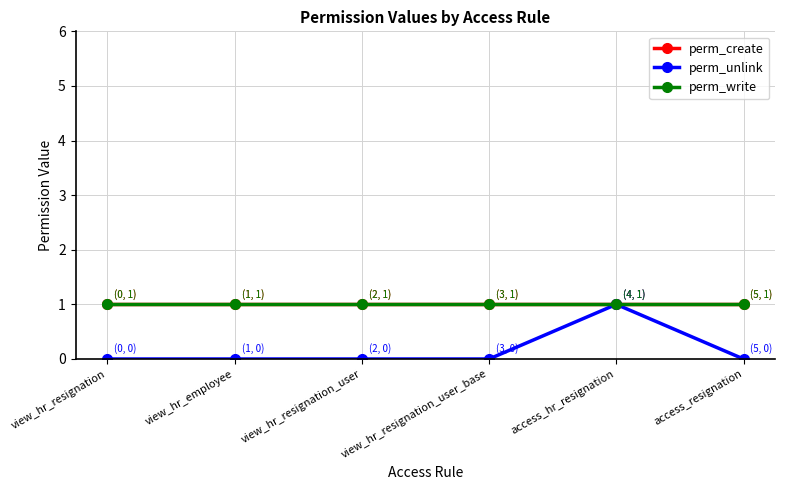

Is this an area chart (filled region under the line)?

No